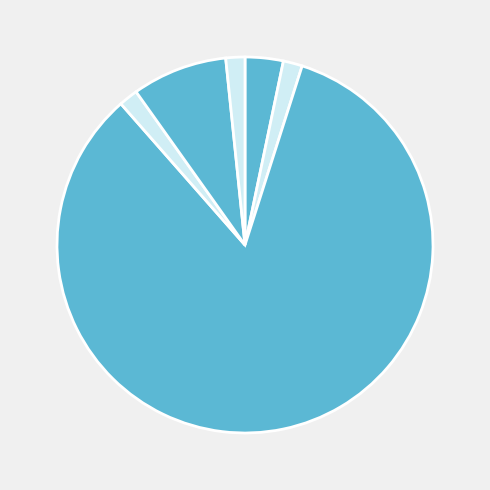

Which slice is the smallest?

C_to_G